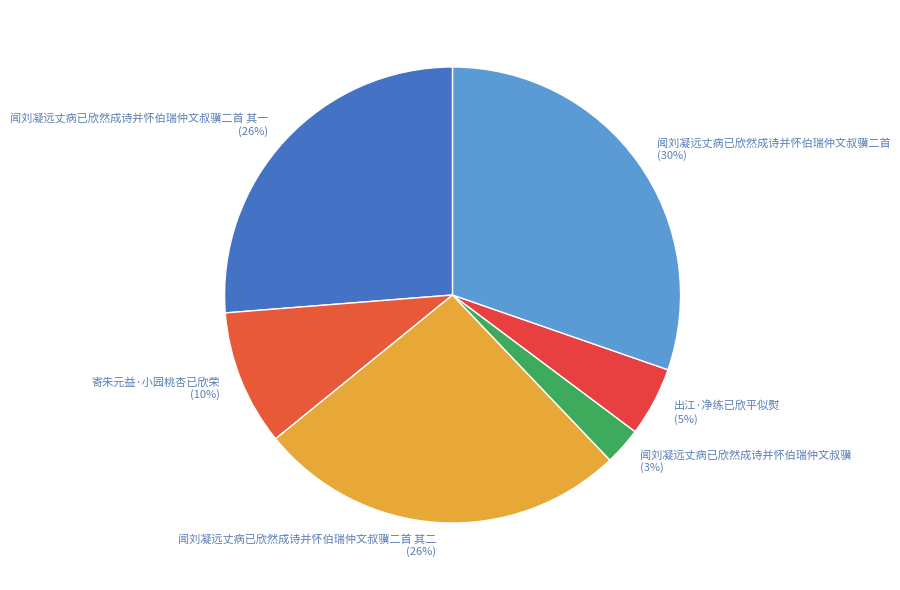

To the nearest percent, what portion does 寄朱元益·小园桃杏已欣荣 represent?

10%